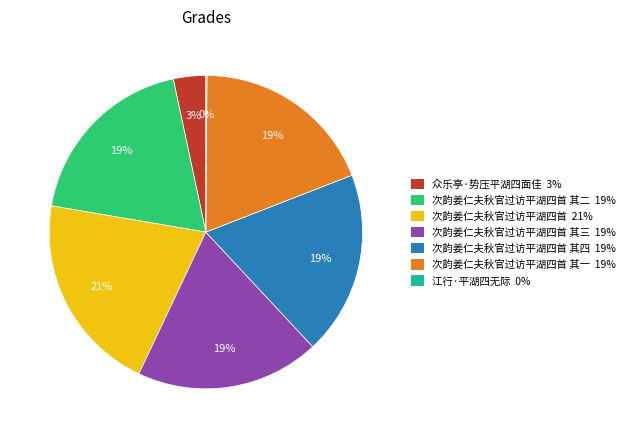

Is there a majority slice in this chart?

No